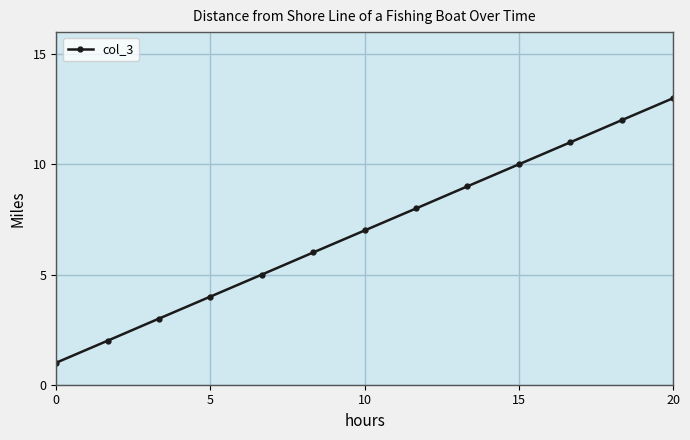

What is the maximum value shown in the chart?

13